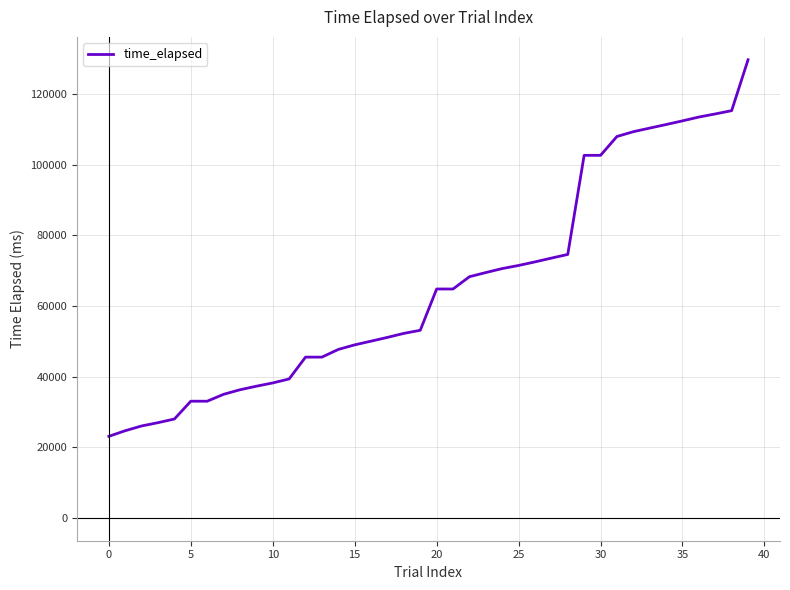

What is the maximum value shown in the chart?

129680